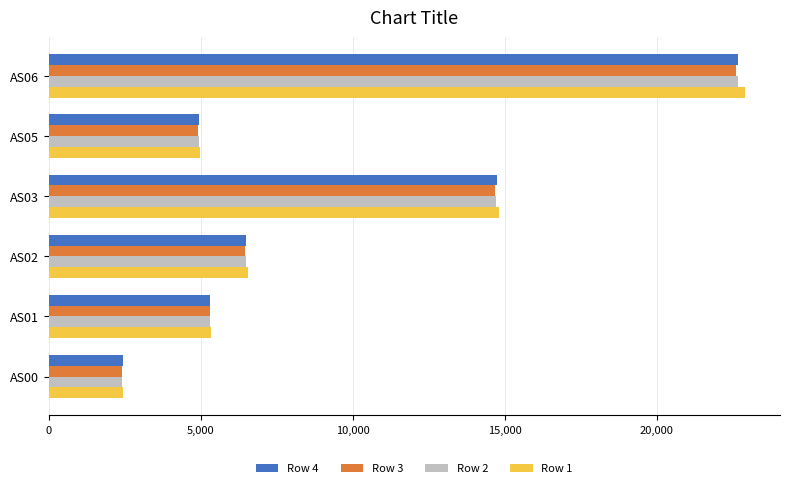

Is the value of Row 2 at AS06 greater than the value of Row 1 at AS03?

Yes